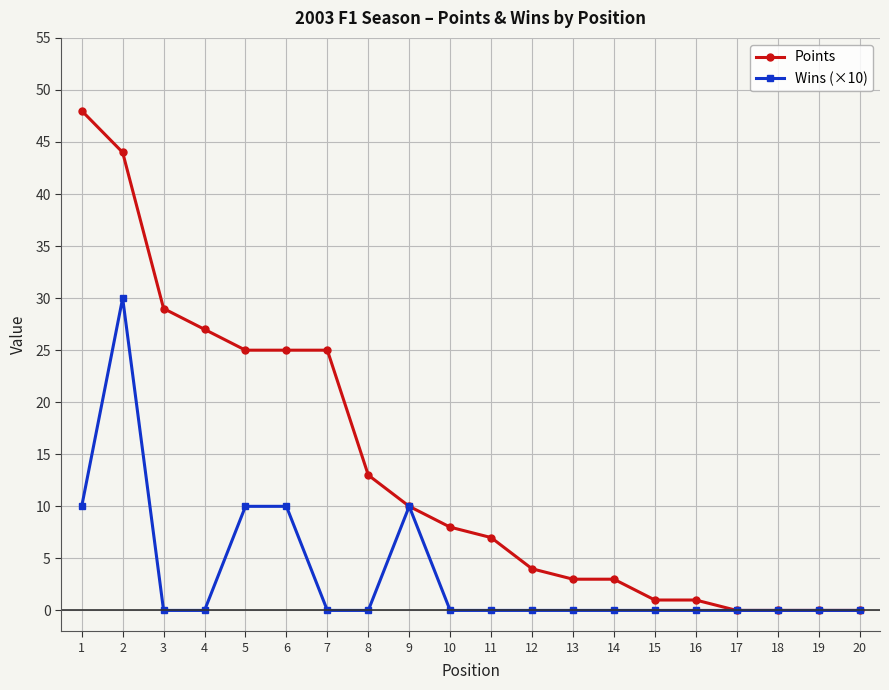

True or false: Points has a value of 30 at 20.

False